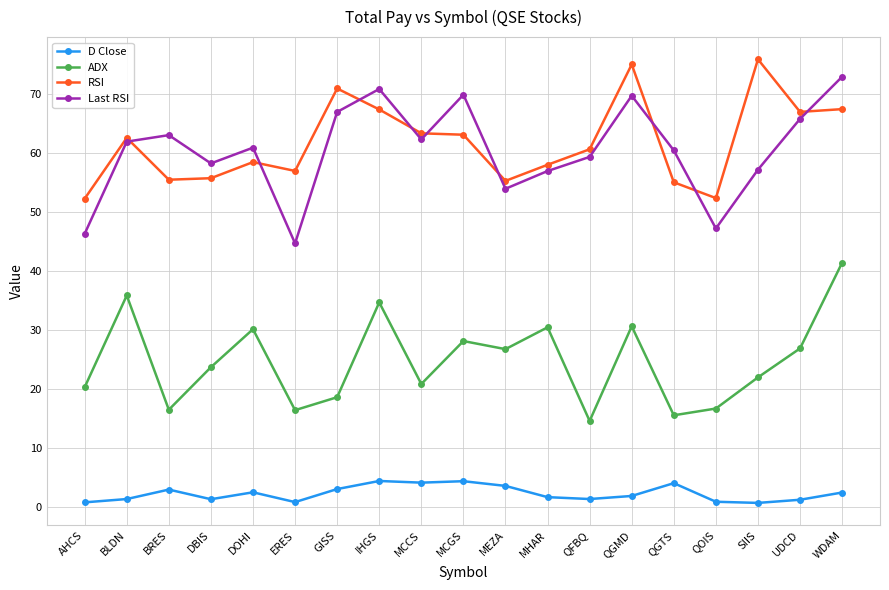

At how many categories does at least one series exceed 39?

19